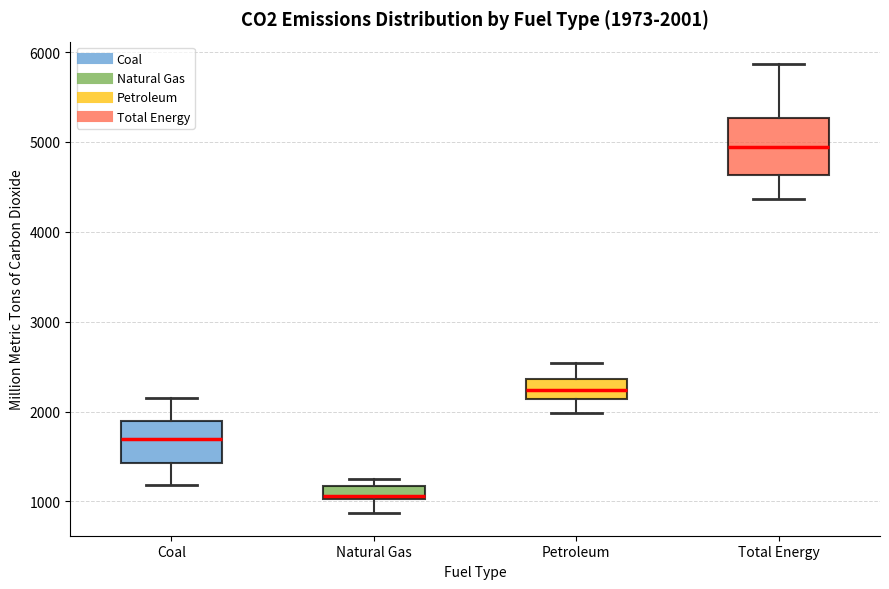

Comparing the boxes themselves (not the whiskers), which one is the tallest?

Total Energy